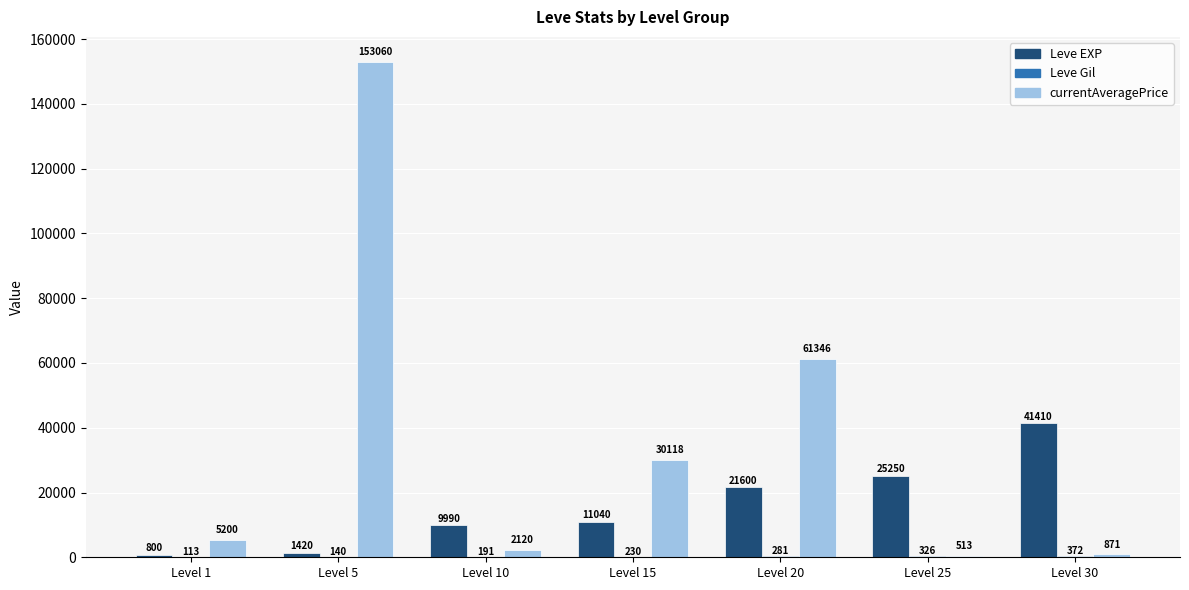

True or false: currentAveragePrice has a value of 871 at Level 30.

True